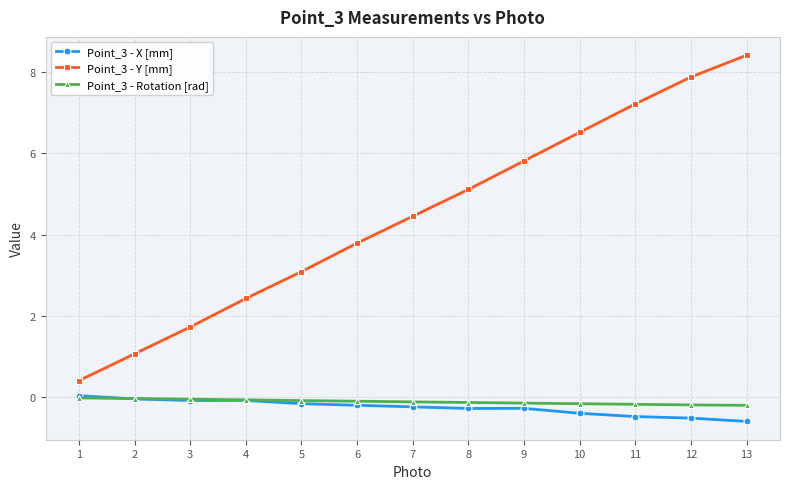

Is it true that Point_3 - X [mm] equals -0.0 at 2?

True